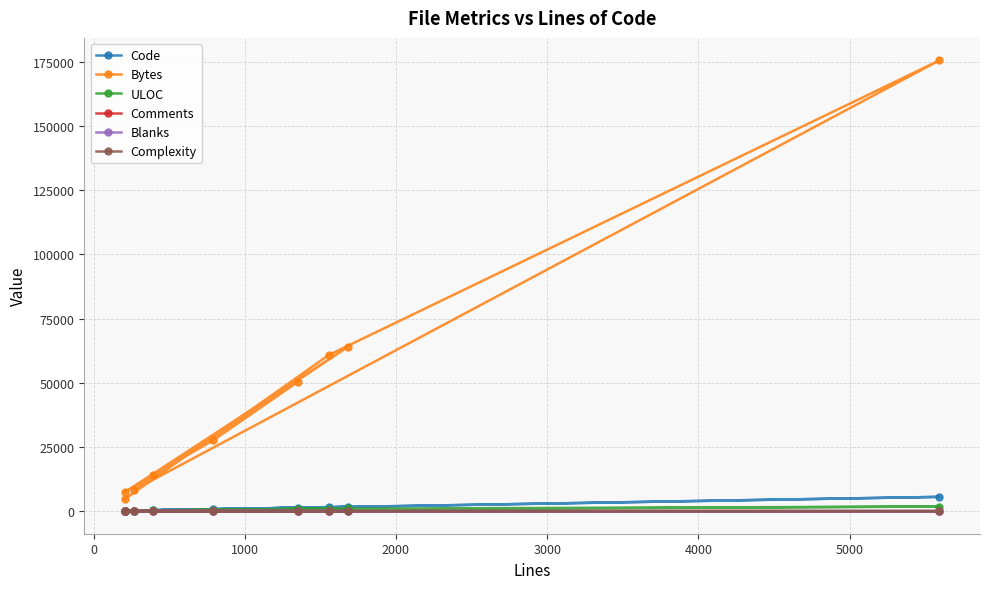

Reading left to right, list all the values displayed in this chart.

Code: 1336	721	363	188	1679	240	5576	1525	180
Bytes: 50410	27620	14118	7499	63994	8294	175555	60773	4771
ULOC: 901	492	291	156	1113	135	1813	943	107
Comments: 7	34	17	10	3	18	9	14	17
Blanks: 9	37	12	12	0	10	8	15	11
Complexity: 14	65	4	2	6	3	30	36	4